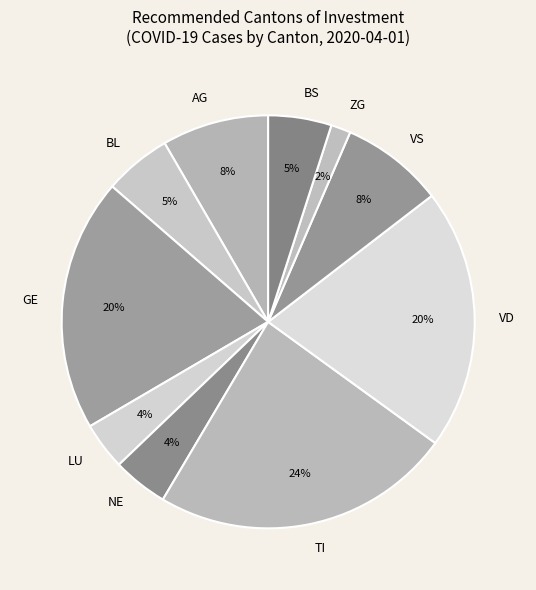

What is the largest slice in the pie chart?

TI